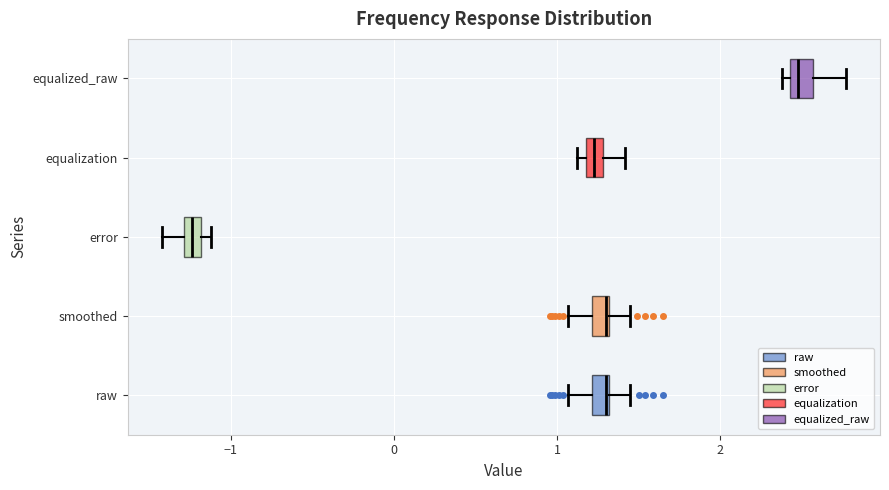

Which box's median line is the furthest to the right?

equalized_raw